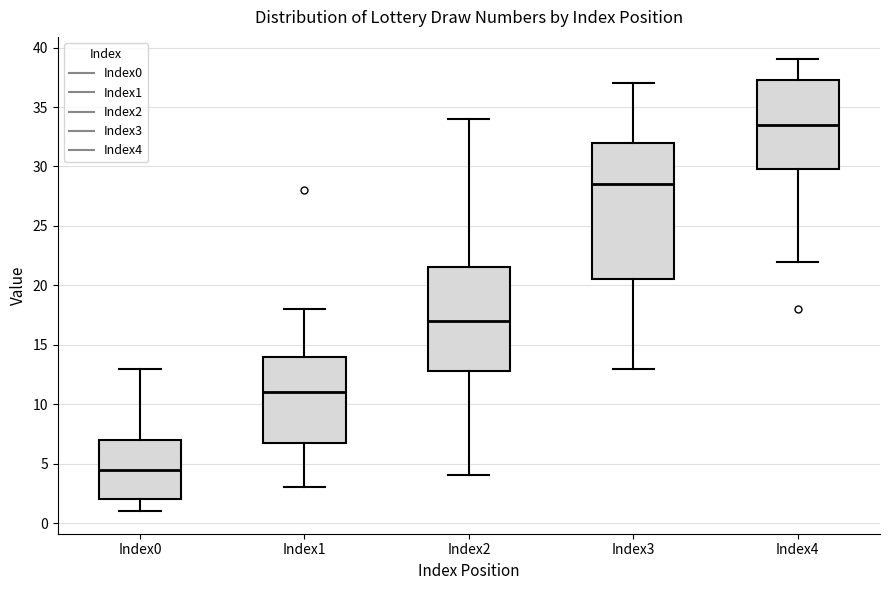

Where does the upper whisker of the box for Index2 end on the y-axis? The values are not printed on the chart, so give them approximately, as read against the axis.

34.0